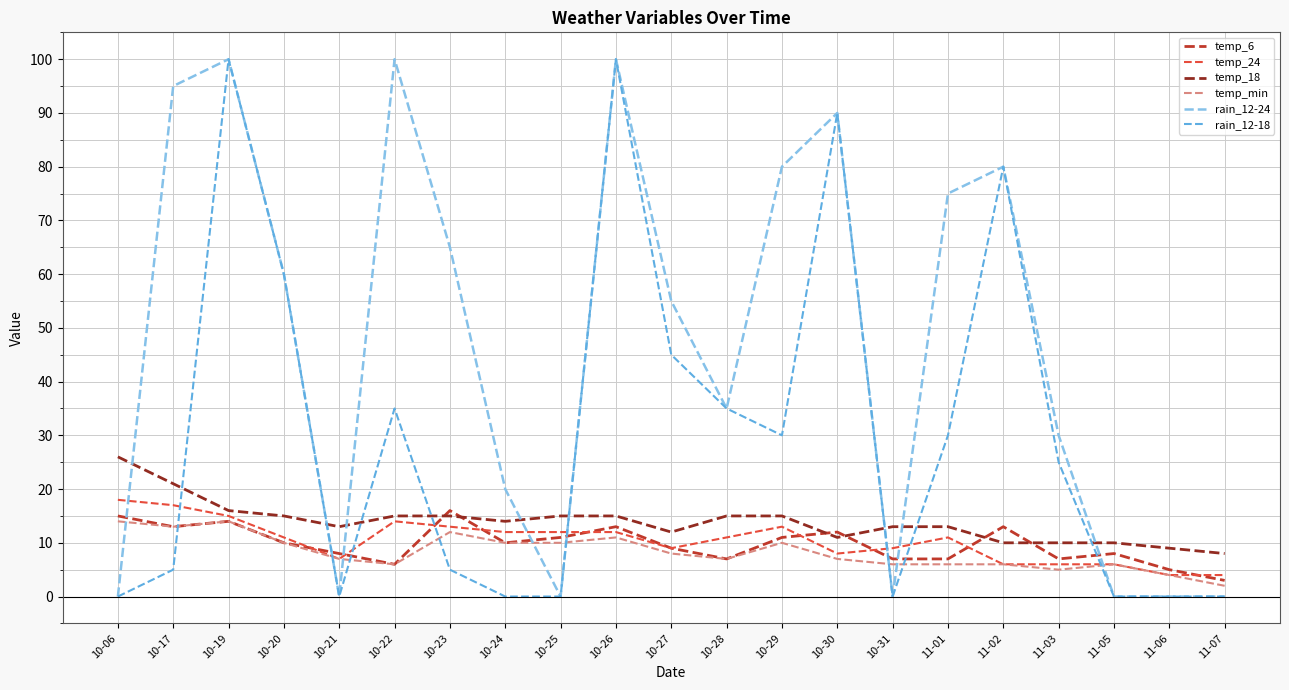

Is it true that temp_min equals 15 at 10-29?

False